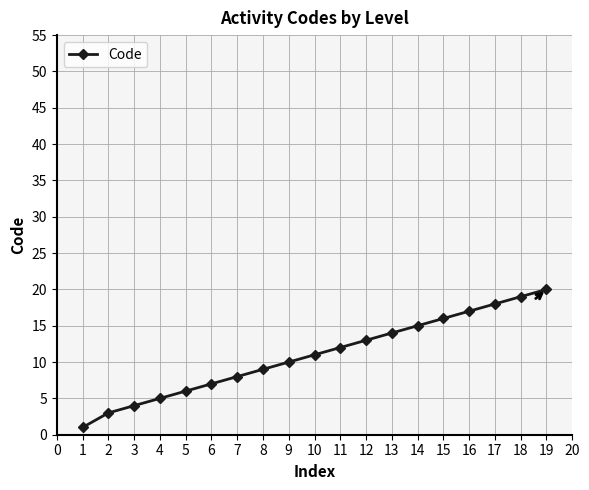

List the labels in order of value, largest first.

19, 18, 17, 16, 15, 14, 13, 12, 11, 10, 9, 8, 7, 6, 5, 4, 3, 2, 1